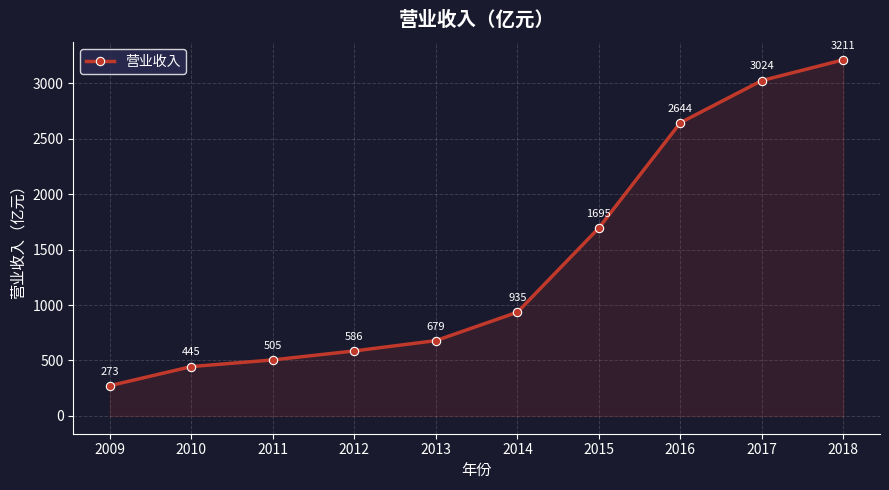

How many distinct data groups are displayed?

1